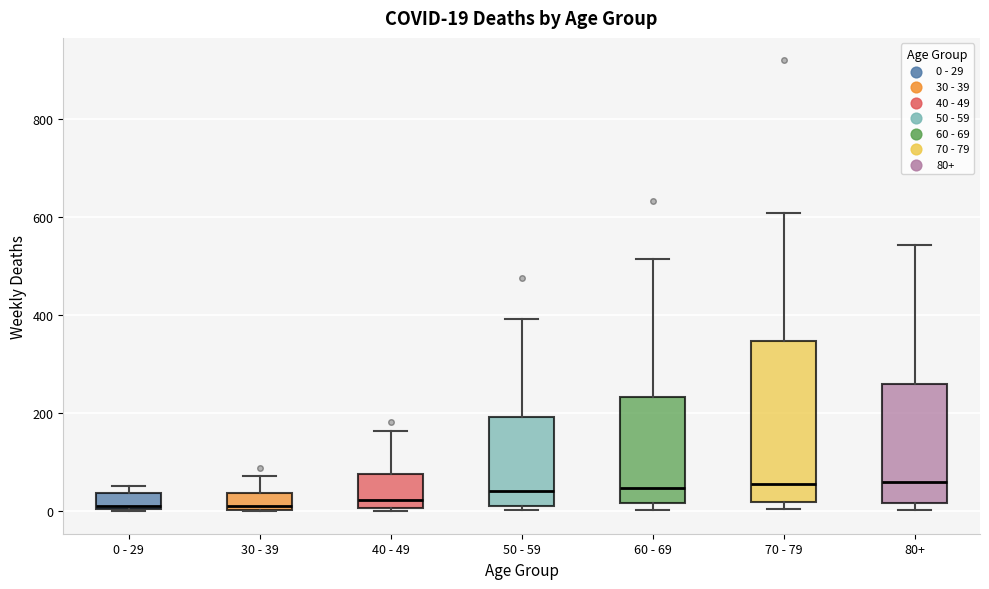

Which box is the tallest, from its lower edge to its upper edge?

70 - 79